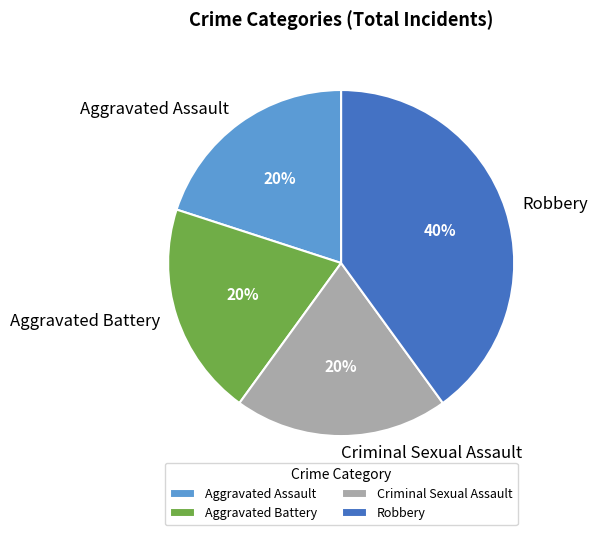

Which slice is the largest?

Robbery